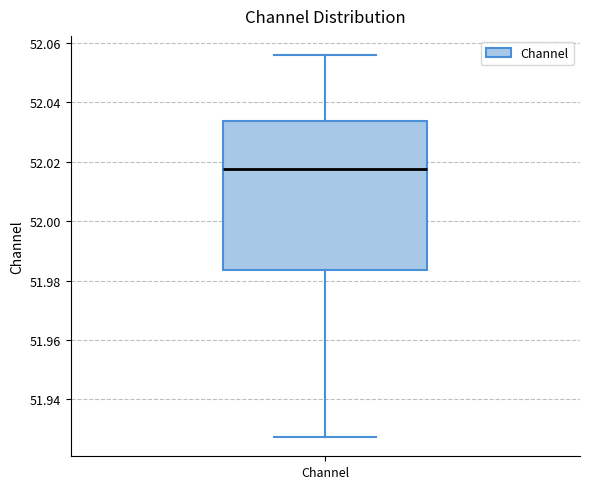

Read this box plot against the y-axis: the position of the median line, the range covered by the box, and the ends of both whiskers. The values are not printed on the chart, so give them approximately, as read against the axis.

median 52.018, box 51.984 to 52.034, whiskers 51.928 to 52.056